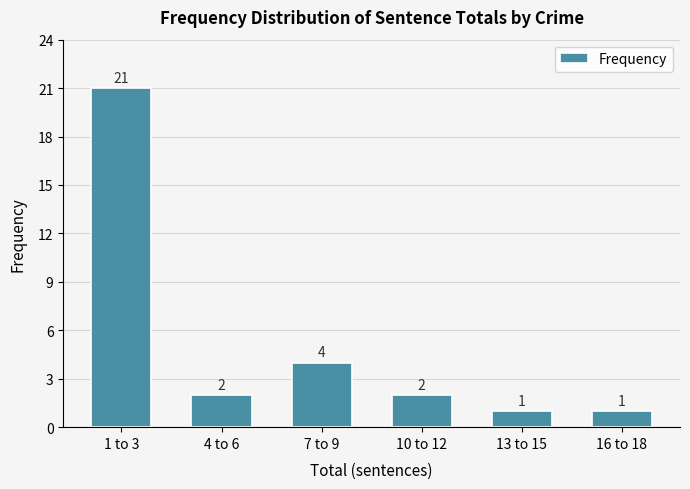

Reading left to right, extract all data points from this chart.

21	2	4	2	1	1